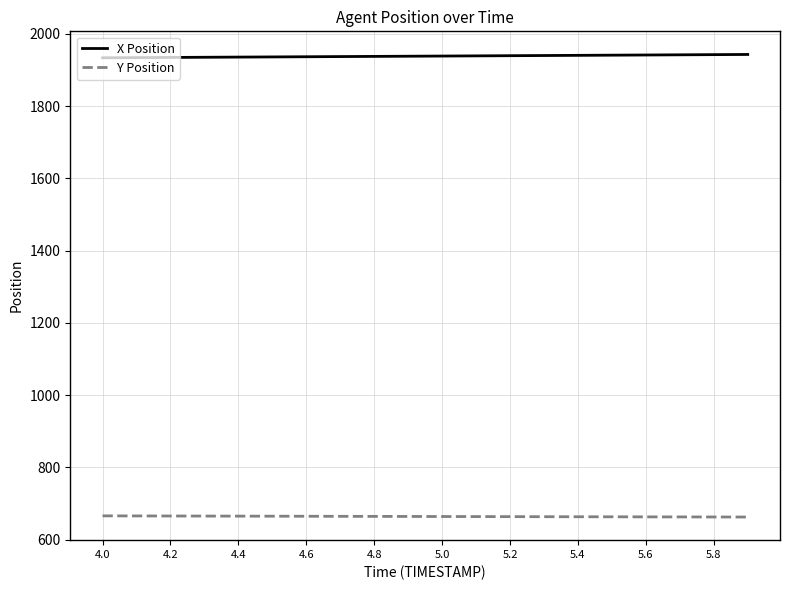

Which series has the largest total across all categories?

X Position